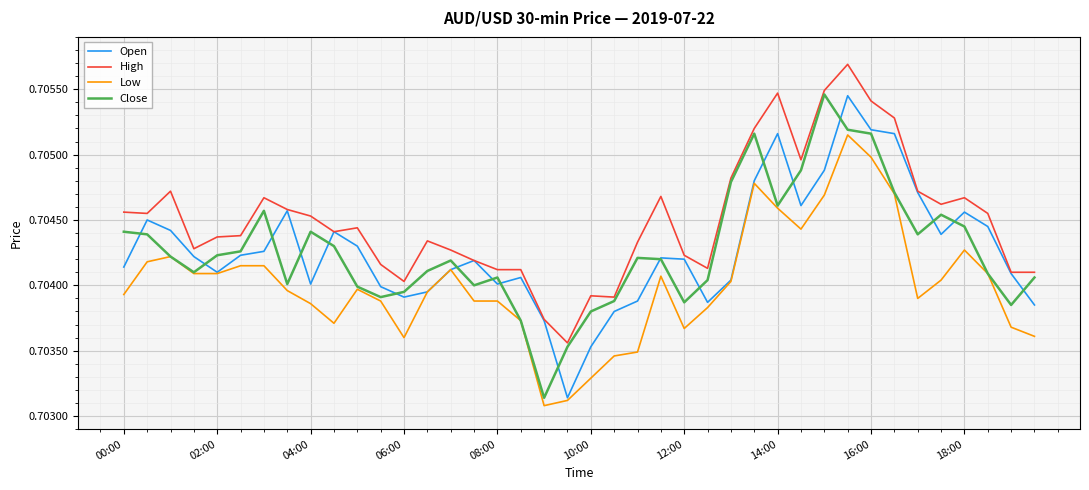

Which series has the largest total across all categories?

High